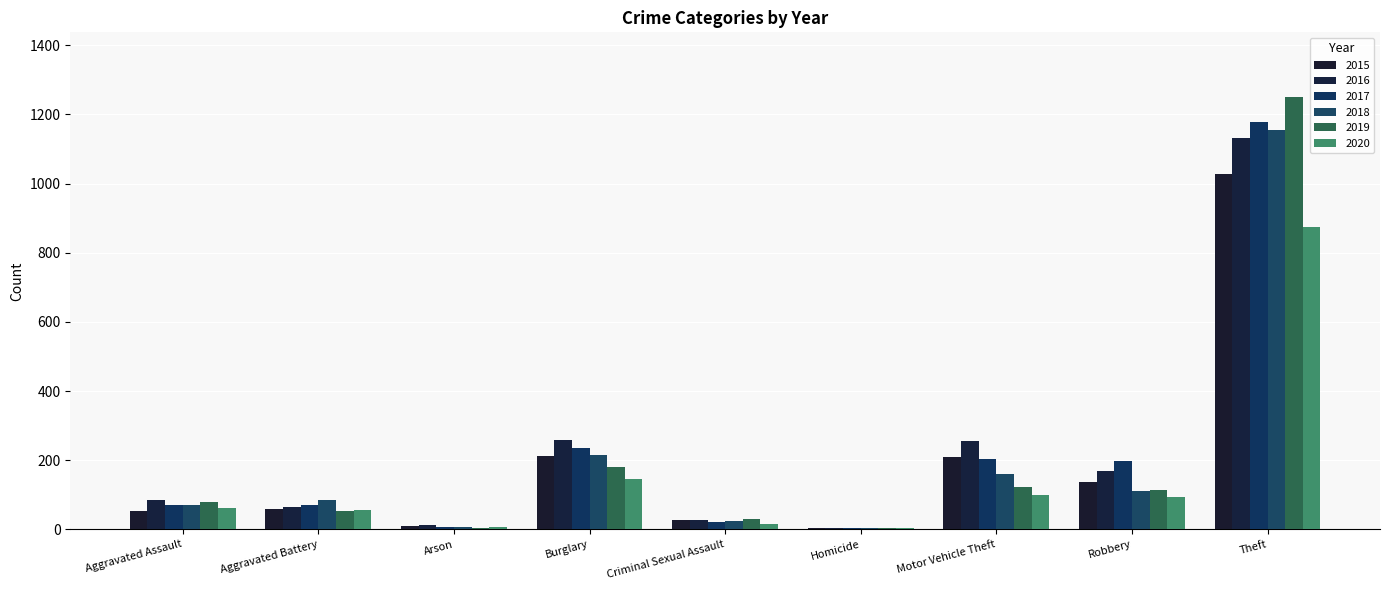

Which category has the highest value across all series?

Theft